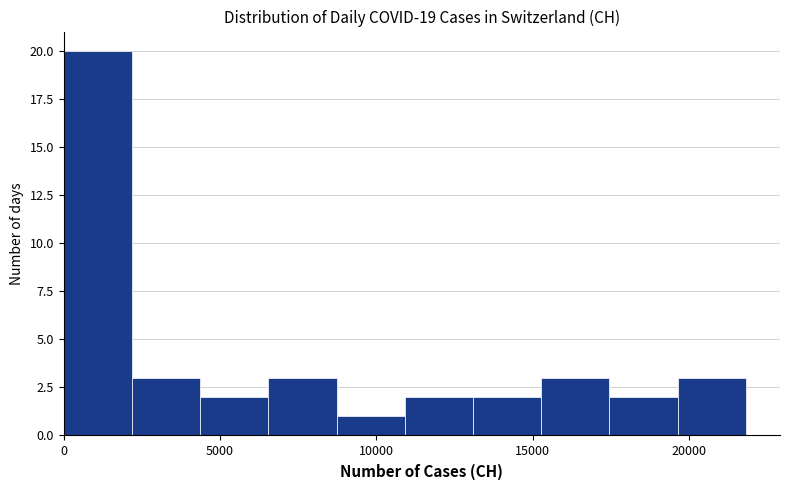

Reading left to right, list every bar in this chart as the range it spans on the x-axis followed by its height. Neither the bar edges nor the heights are printed on the chart, so give them approximately, as read against the axes.

0 to 2000: 20
2000 to 4500: 3
4500 to 6500: 2
6500 to 8500: 3
8500 to 11000: 1
11000 to 13000: 2
13000 to 15500: 2
15500 to 17500: 3
17500 to 19500: 2
19500 to 22000: 3